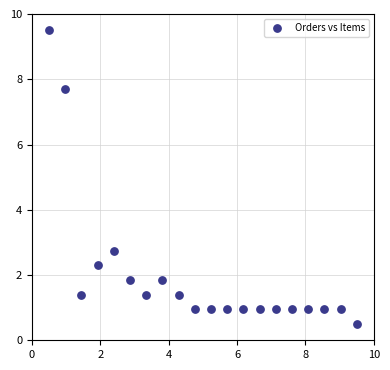

What Y value in the scatter plot is closest to 5?

2.8